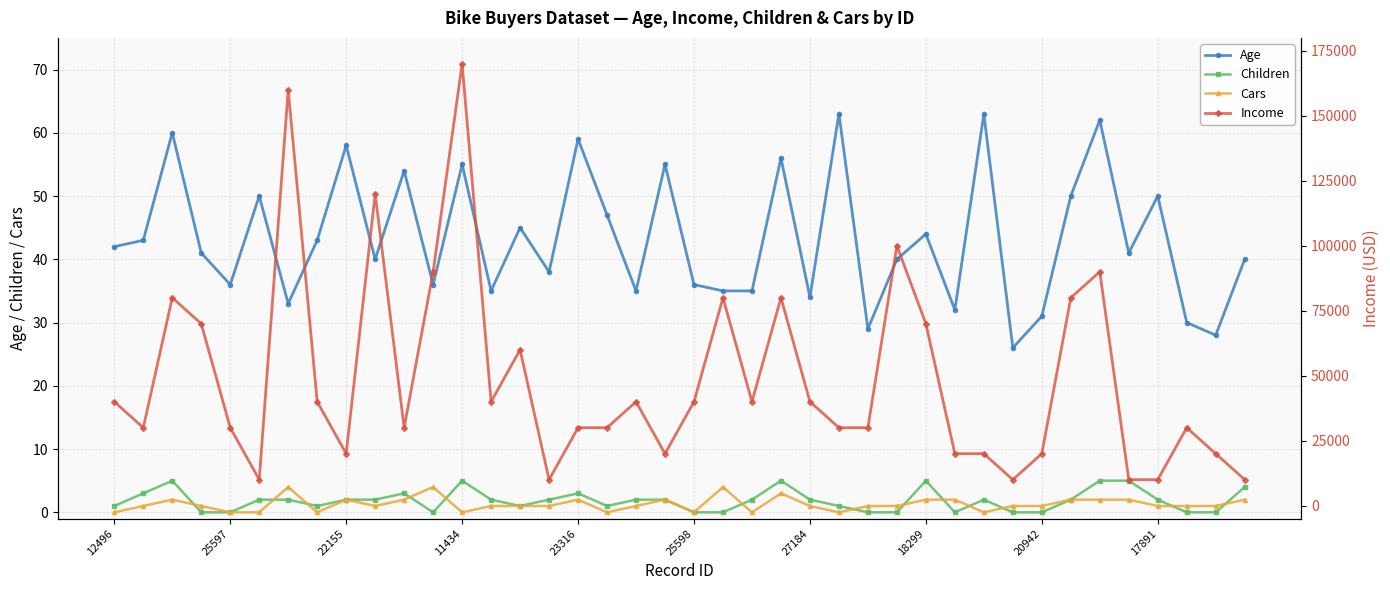

True or false: Age and Cars intersect in this chart.

False